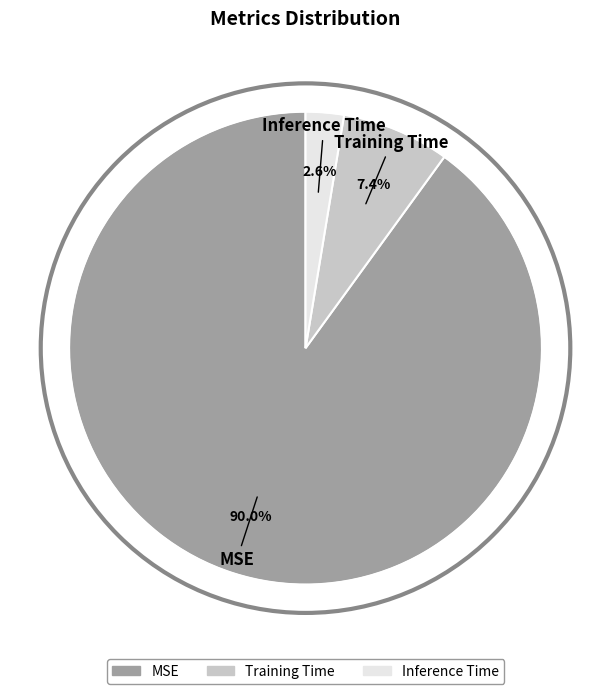

Rank the categories by value from lowest to highest.

Inference Time, Training Time, MSE